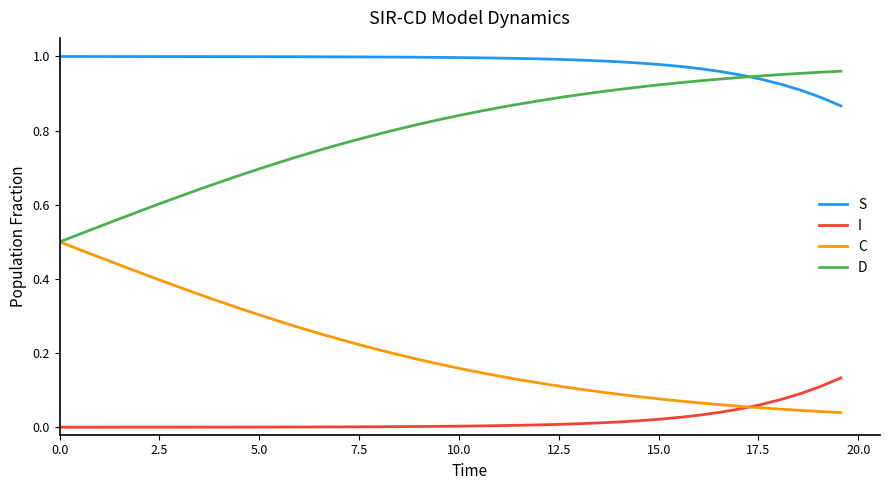

True or false: I and D cross at least once.

False